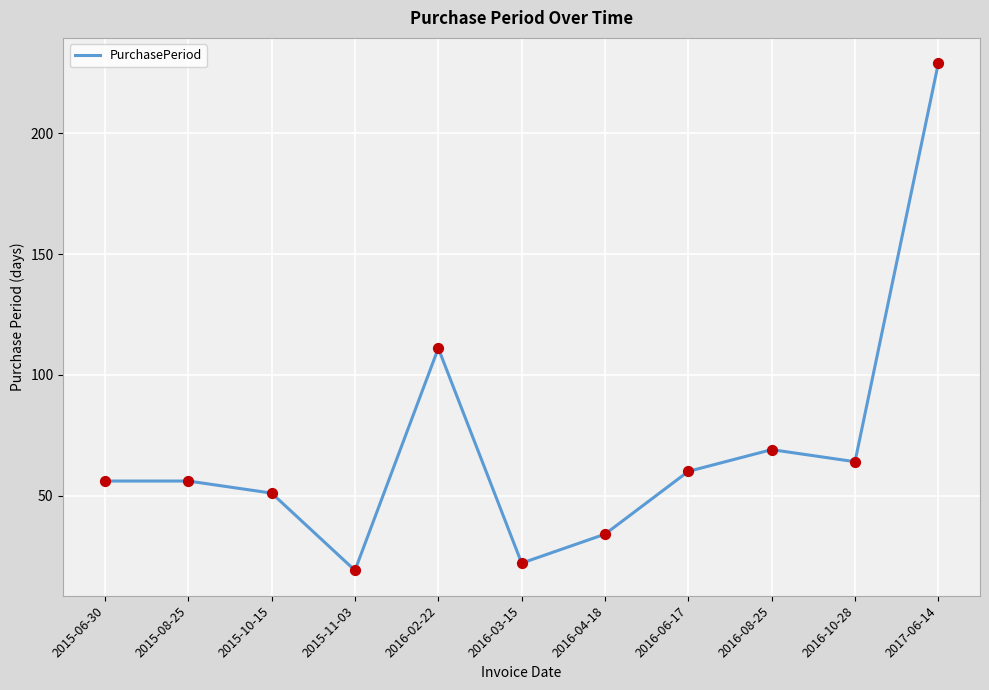

Approximately how many times larger is the value at 2015-10-15 compared to 2015-06-30?

0.9